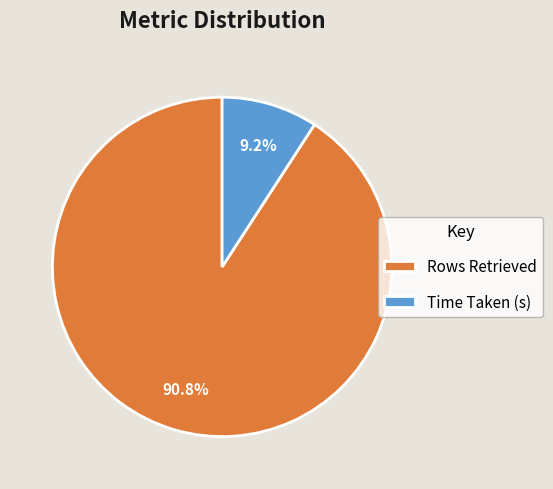

What percentage do Rows Retrieved and Time Taken (s) together represent?

100.0%